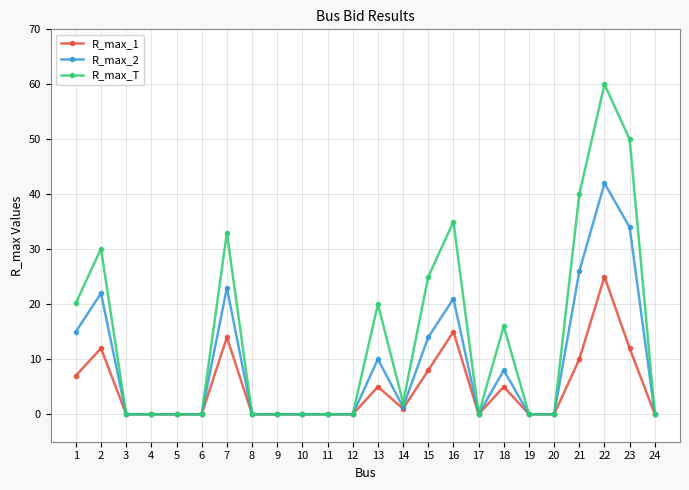

At which category is the sum across all series the highest?

22